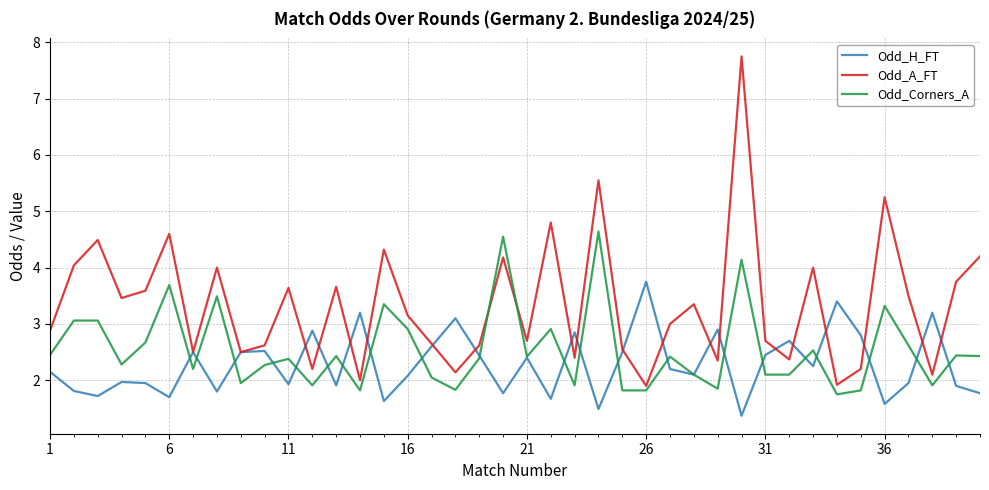

Which series has the largest total across all categories?

Odd_A_FT